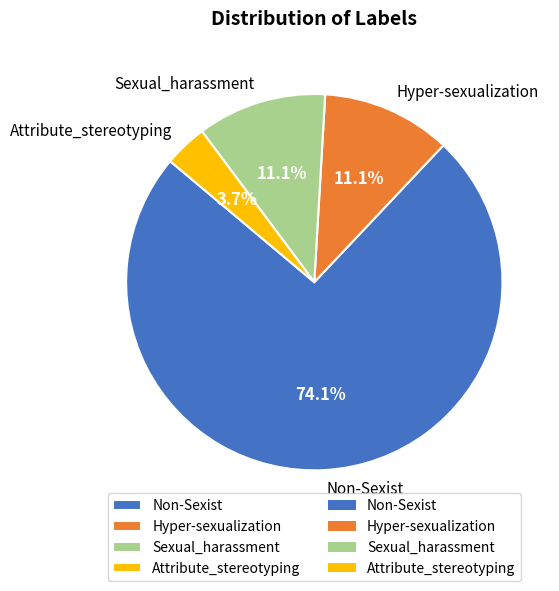

What portion of the pie excludes Attribute_stereotyping?

96.3%